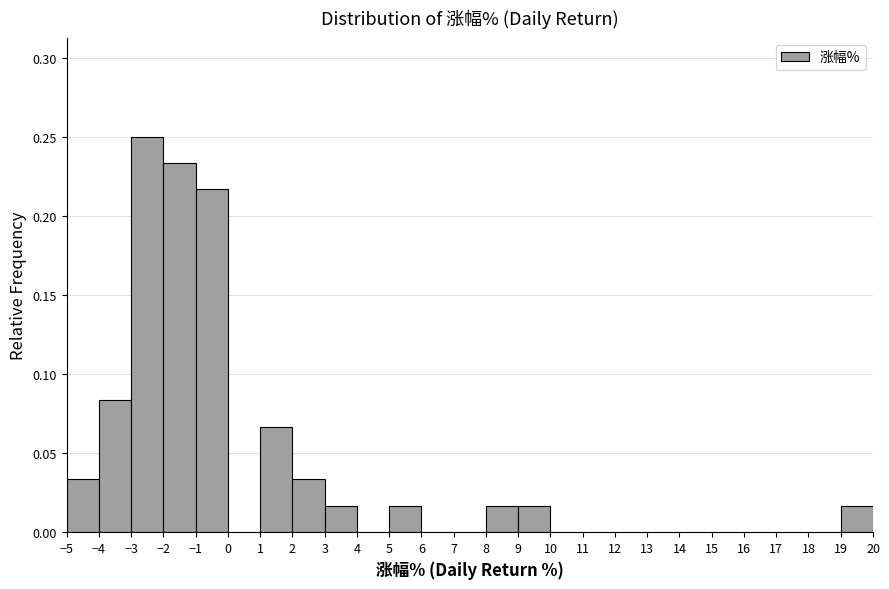

Reading left to right, transcribe this chart: for each bar, give the range it covers on the x-axis and its height. The values are not printed on the chart, so give them approximately, as read against the axis.

-5 to -4: 0.035
-4 to -3: 0.085
-3 to -2: 0.250
-2 to -1: 0.235
-1 to 0: 0.215
0 to 1: 0
1 to 2: 0.065
2 to 3: 0.035
3 to 4: 0.015
4 to 5: 0
5 to 6: 0.015
6 to 7: 0
7 to 8: 0
8 to 9: 0.015
9 to 10: 0.015
10 to 11: 0
11 to 12: 0
12 to 13: 0
13 to 14: 0
14 to 15: 0
15 to 16: 0
16 to 17: 0
17 to 18: 0
18 to 19: 0
19 to 20: 0.015